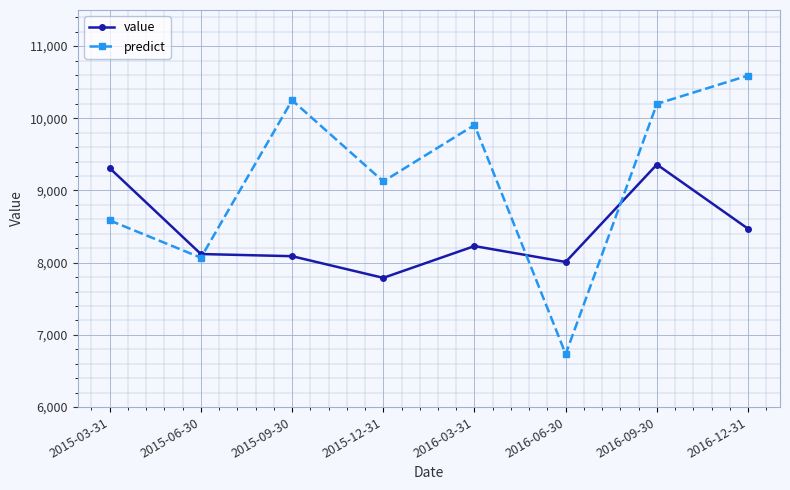

The value of value at 2015-09-30 is 8090.0. True or false?

True